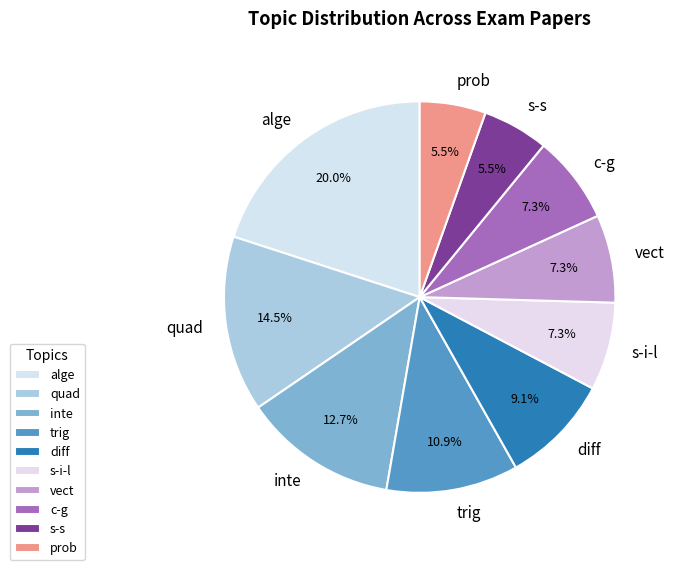

Does any single category account for the majority?

No